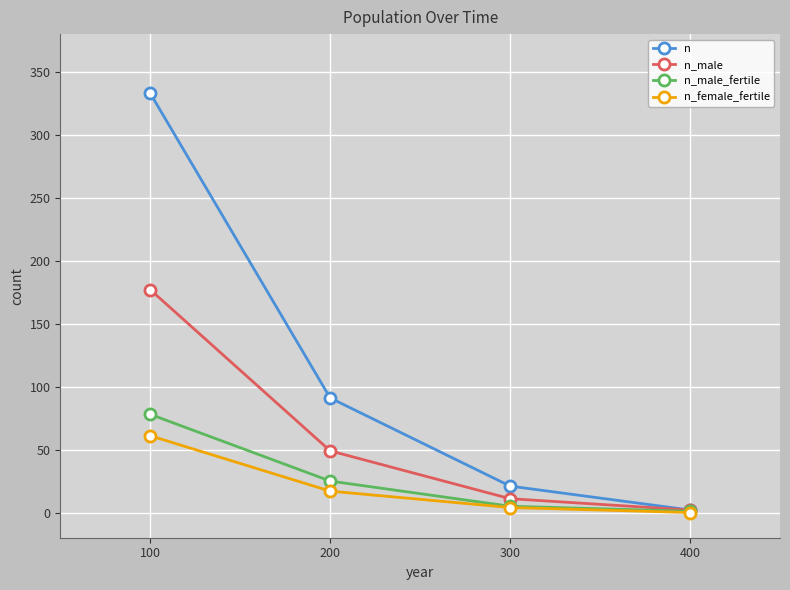

What is the difference between the highest and lowest values at 100?

272